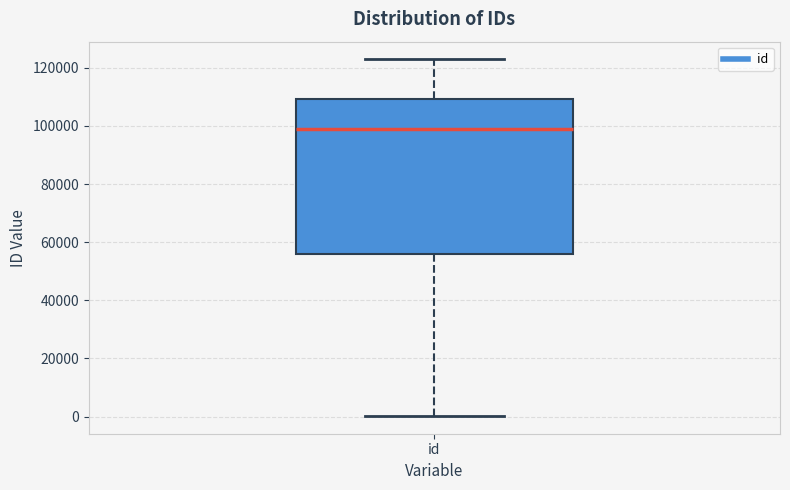

Where does the upper whisker of the box for id end on the y-axis? The values are not printed on the chart, so give them approximately, as read against the axis.

122000